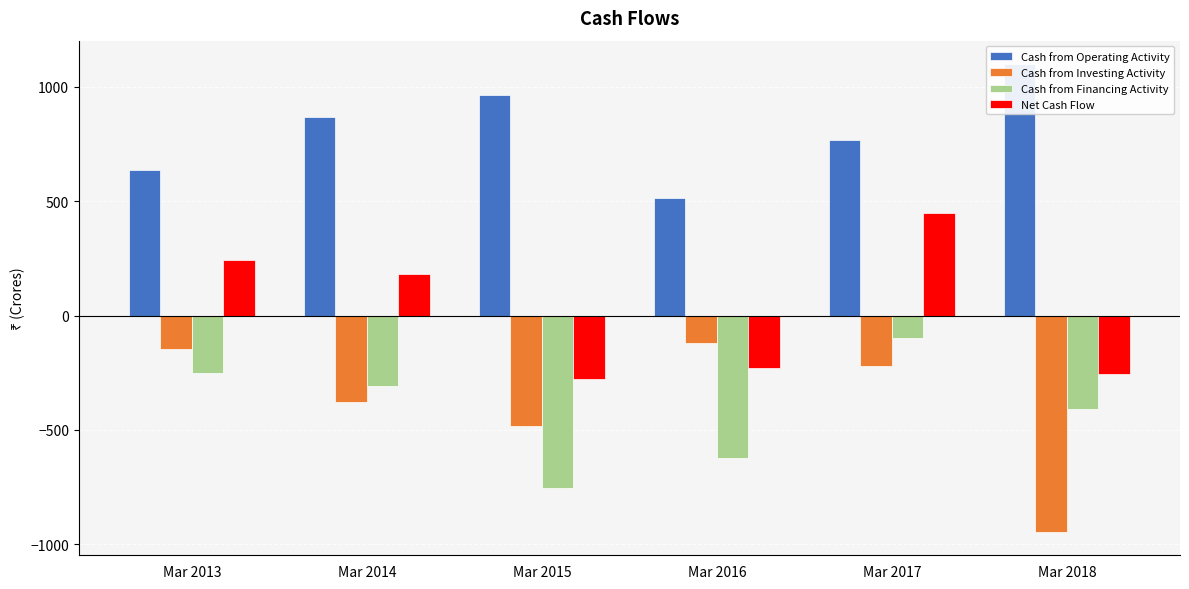

List the series in order of their peak value, lowest first.

Cash from Investing Activity, Cash from Financing Activity, Net Cash Flow, Cash from Operating Activity